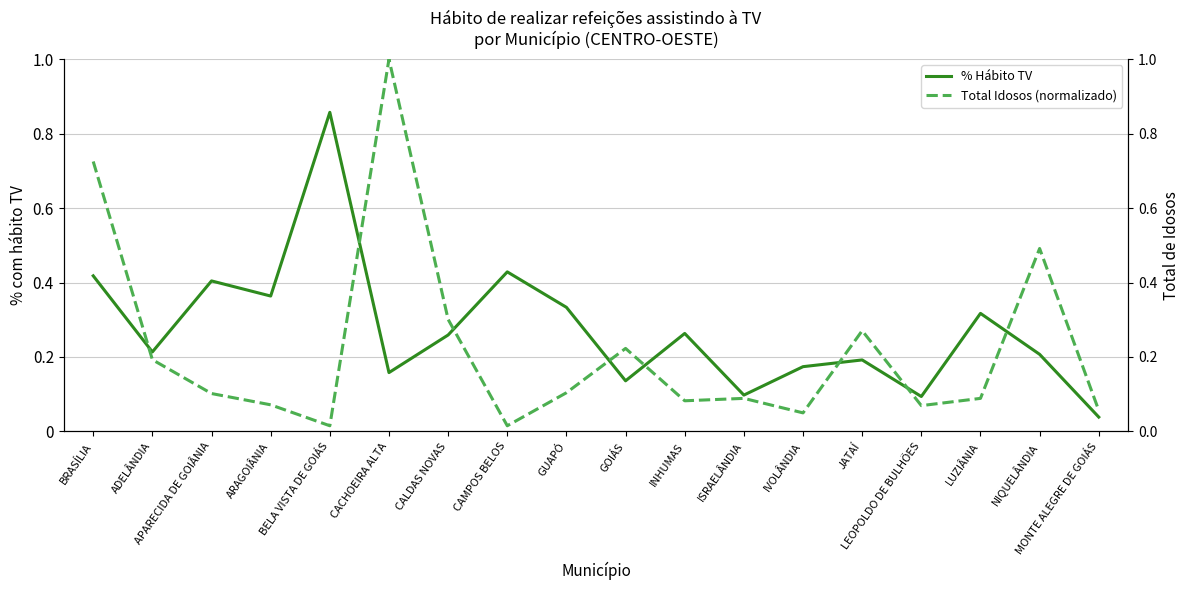

At which category does Total Idosos (normalizado) reach its first local valley?

BELA VISTA DE GOIÁS